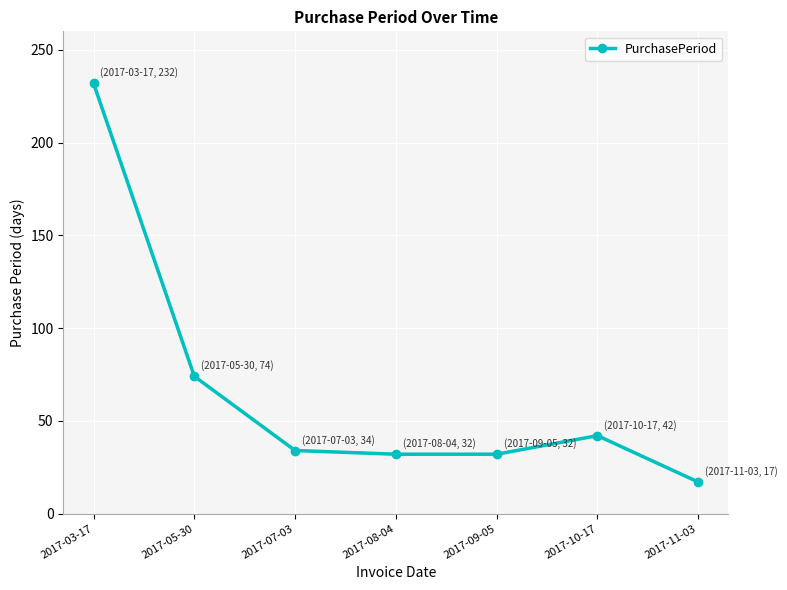

At which label is the value closest to 124?

2017-05-30